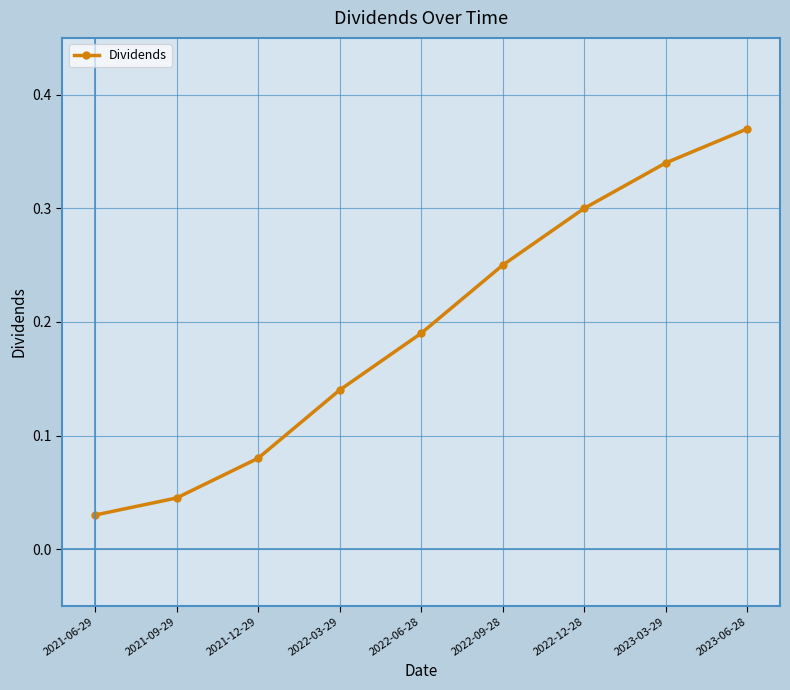

Is it true that the value at 2022-12-28 is 0.3?

True